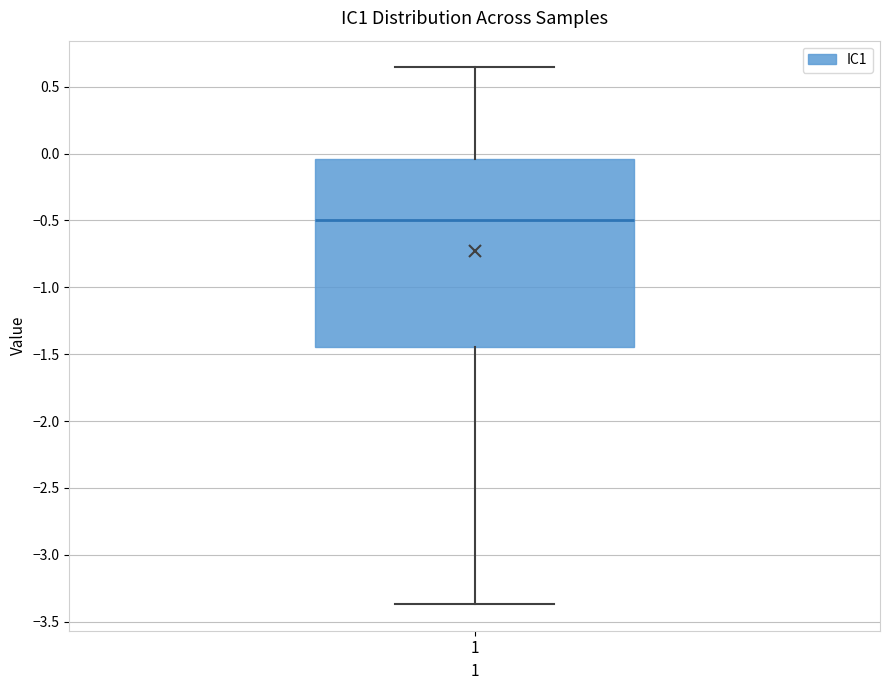

Where does the median line of the box at x = 1 sit on the y-axis? The values are not printed on the chart, so give them approximately, as read against the axis.

-0.50